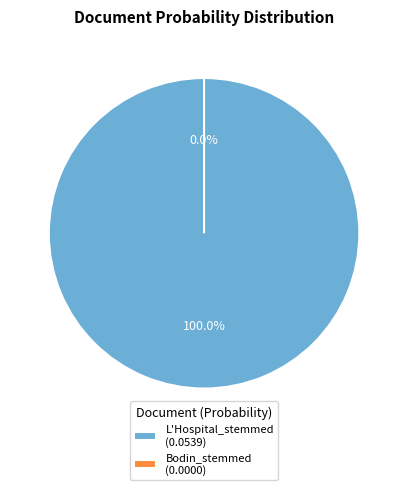

Which category has the smallest portion of the pie?

Bodin_stemmed